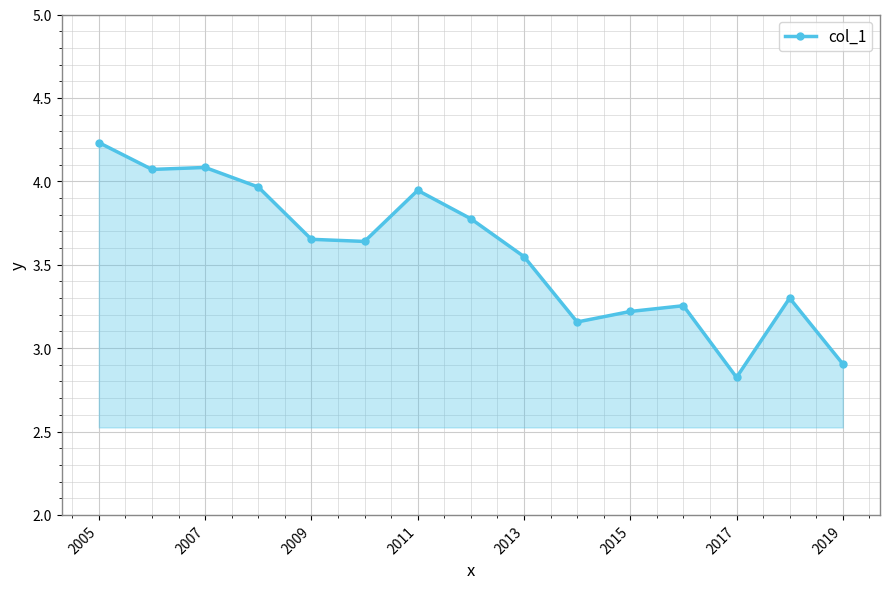

What is the sum of all values?

53.6